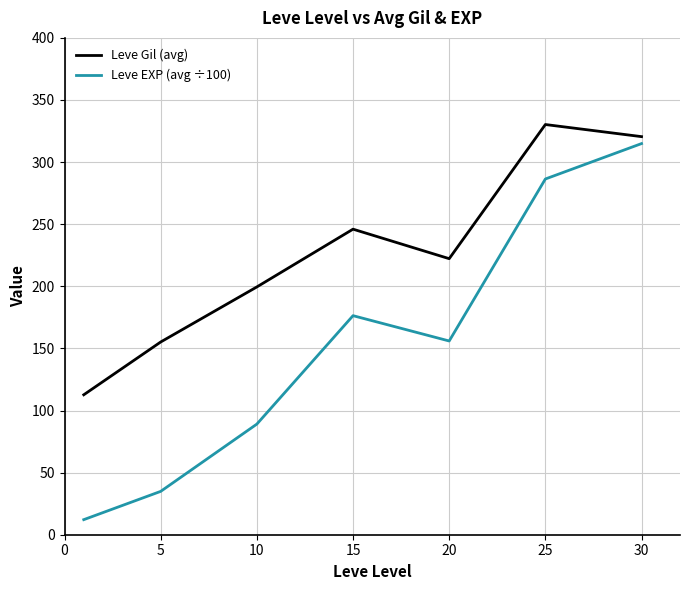

How many interior local valleys does the Leve EXP (avg ÷100) series have?

1